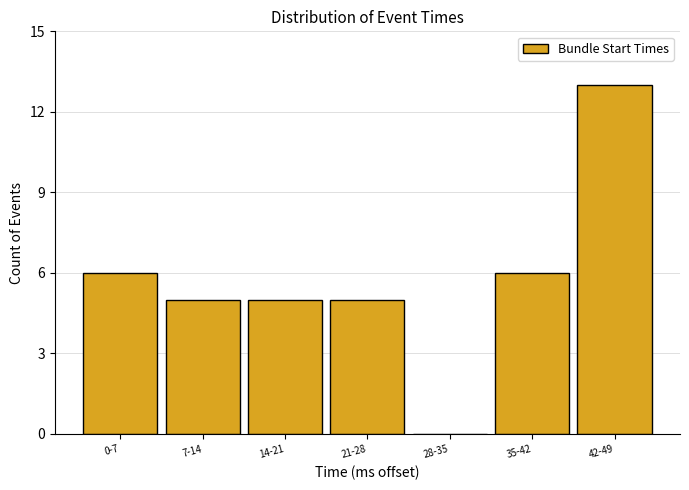

Reading left to right, extract all data points from this chart.

0-7=6	7-14=5	14-21=5	21-28=5	28-35=0	35-42=6	42-49=13